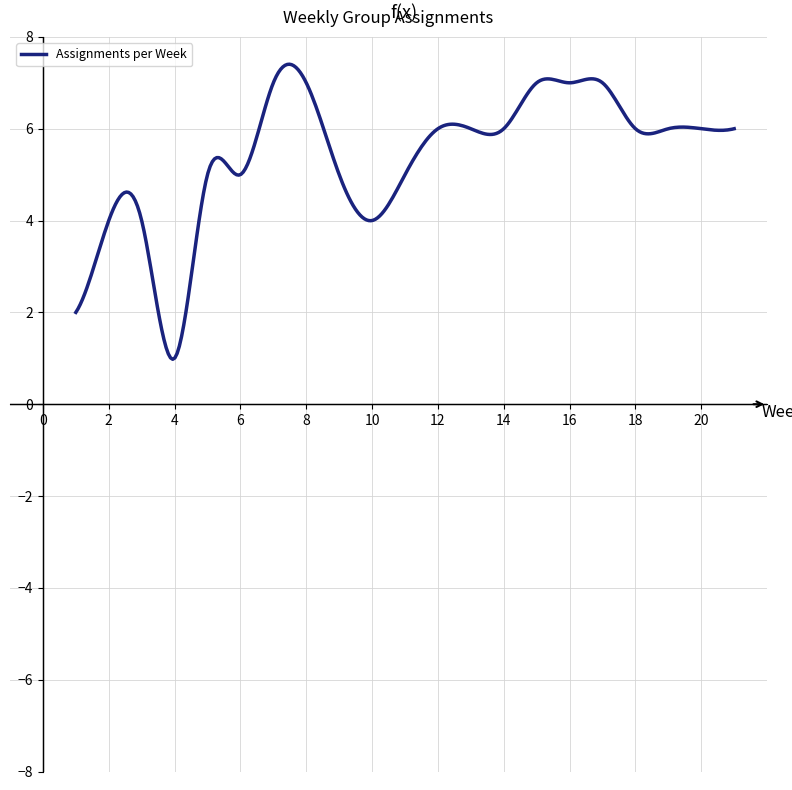

What is the maximum value shown in the chart?

7.4